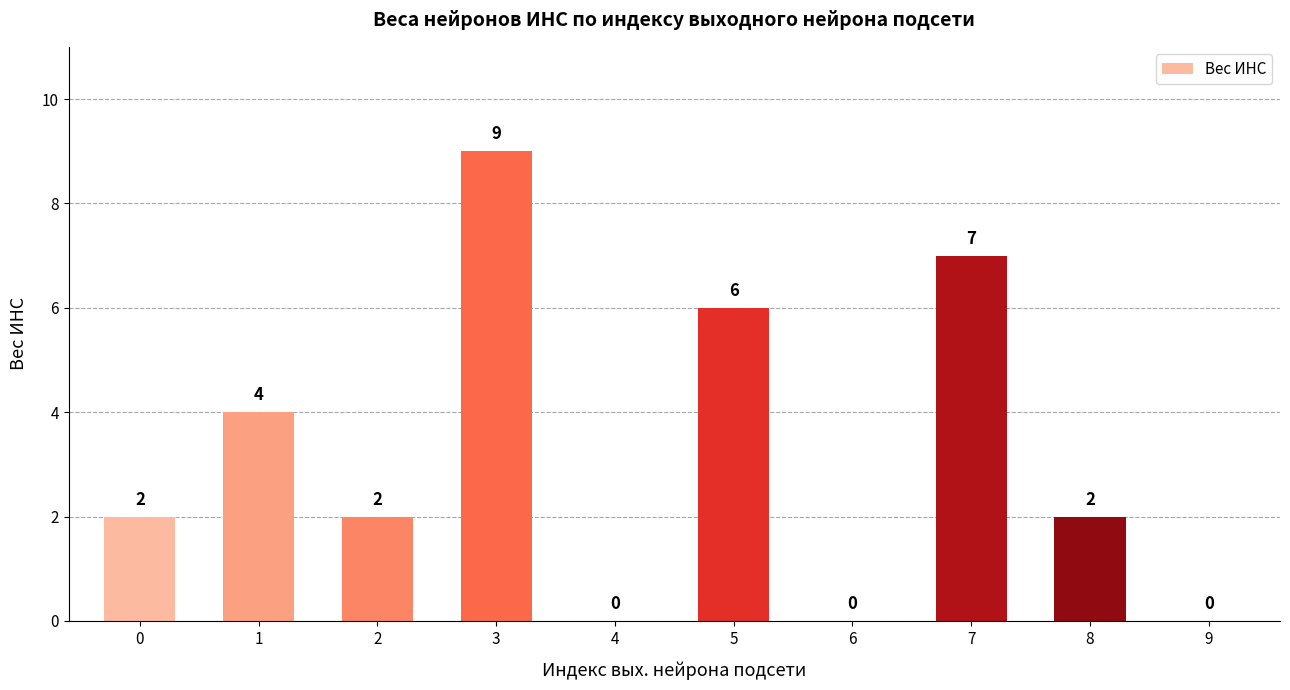

The chart shows a value of 6 at 4. True or false?

False